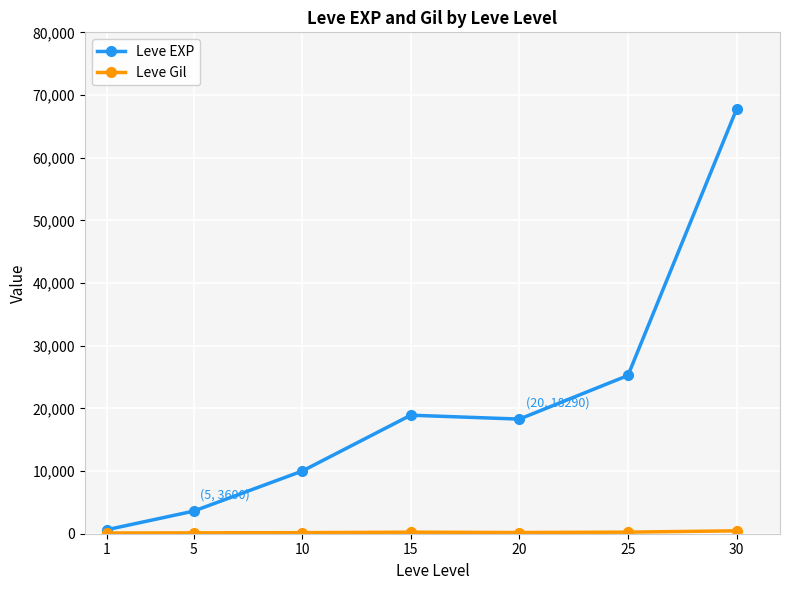

At which category does Leve EXP reach its first local valley?

20